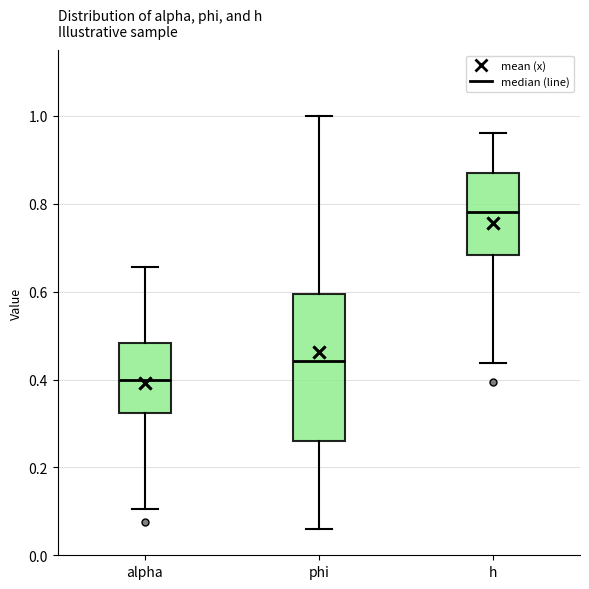

Reading left to right, read every box against the y-axis: the position of its median line, the range the box covers, and the ends of its whiskers. The values are not printed on the chart, so give them approximately, as read against the axis.

alpha: median 0.40, box 0.32 to 0.48, whiskers 0.10 to 0.66
phi: median 0.44, box 0.26 to 0.60, whiskers 0.06 to 1.00
h: median 0.78, box 0.68 to 0.86, whiskers 0.44 to 0.96